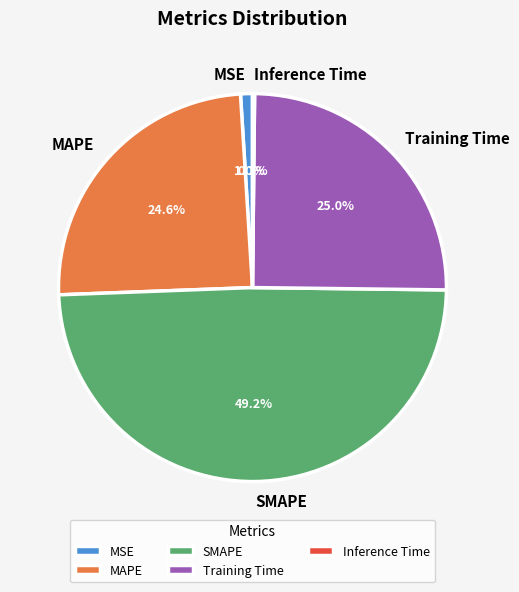

Which category has the biggest portion of the pie?

SMAPE